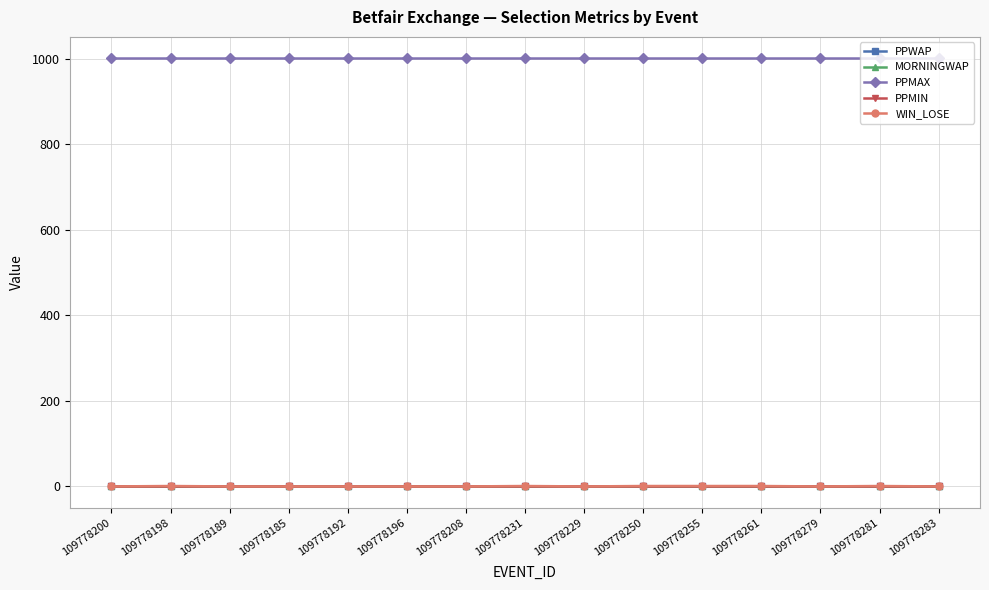

How many lines are shown in the chart?

5